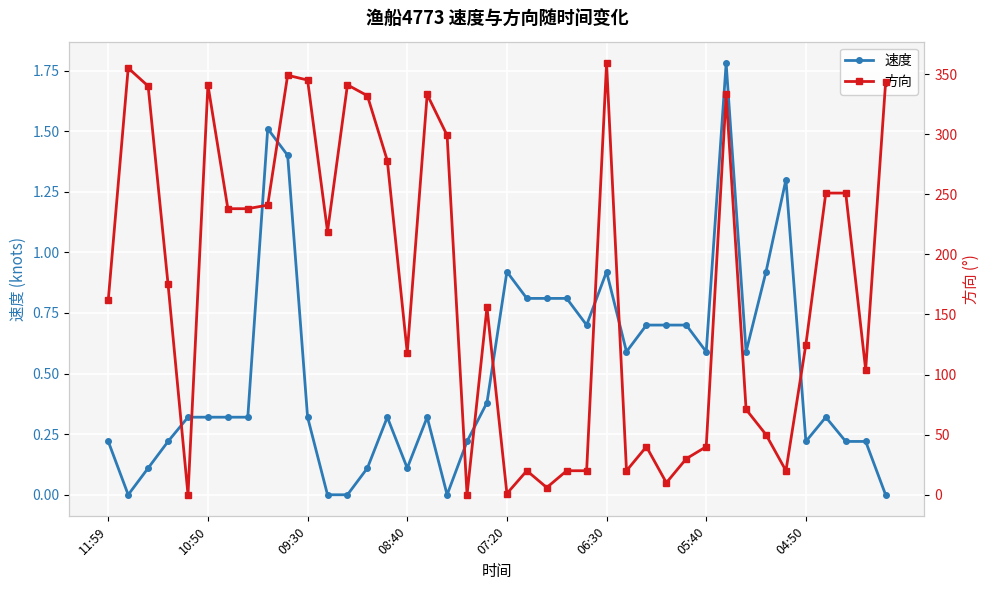

Count the number of data series in this chart.

2